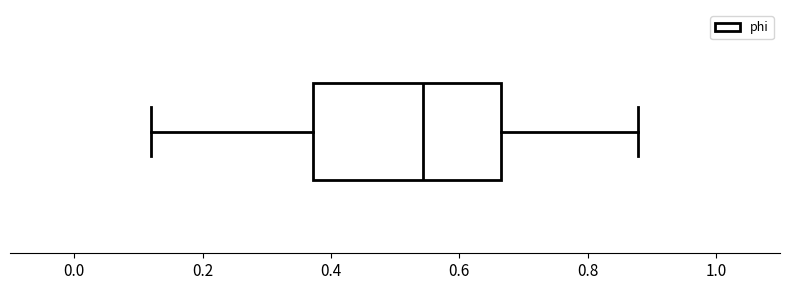

Where does the right whisker of the box end on the x-axis? The values are not printed on the chart, so give them approximately, as read against the axis.

0.88